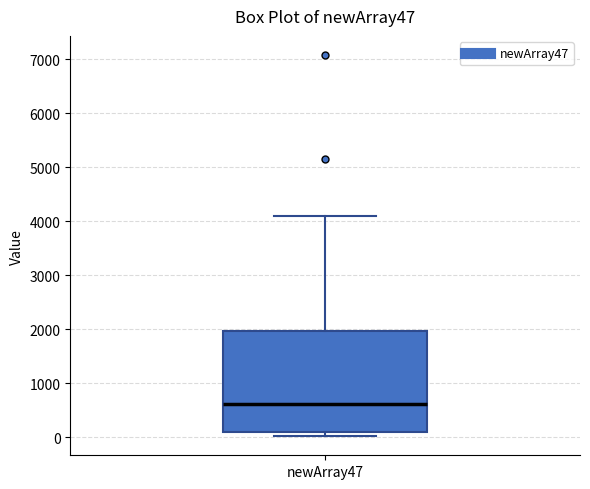

Transcribe this box plot: give where the median line is, the range the box spans, and where the two whiskers end, as read against the y-axis. The values are not printed on the chart, so give them approximately, as read against the axis.

median 600, box 100 to 2000, whiskers 0 to 4100